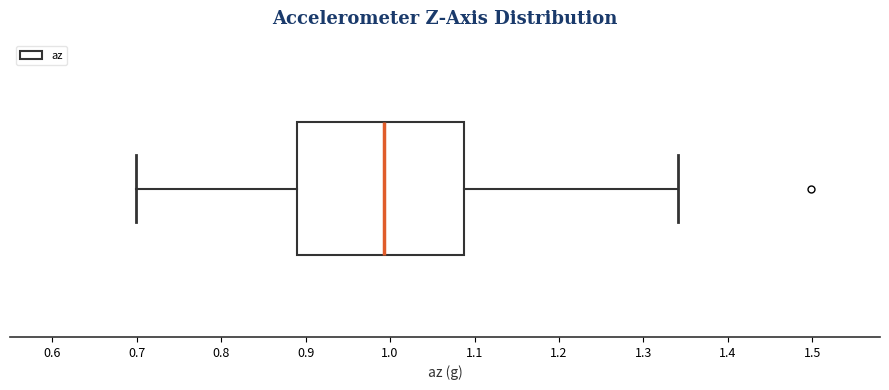

Where does the left whisker of the box end on the x-axis? The values are not printed on the chart, so give them approximately, as read against the axis.

0.70